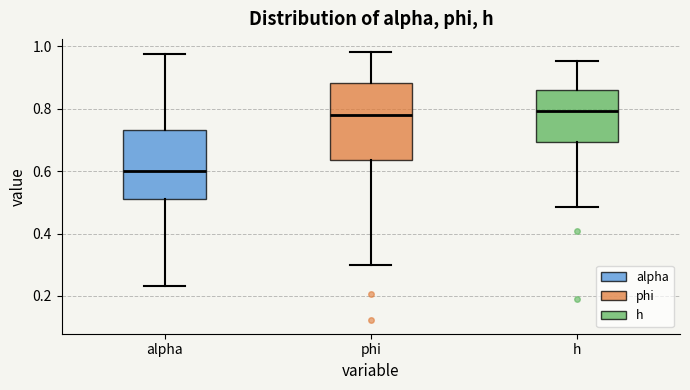

Reading left to right, read every box against the y-axis: the position of its median line, the range the box covers, and the ends of its whiskers. The values are not printed on the chart, so give them approximately, as read against the axis.

alpha: median 0.60, box 0.50 to 0.74, whiskers 0.24 to 0.98
phi: median 0.78, box 0.64 to 0.88, whiskers 0.30 to 0.98
h: median 0.80, box 0.70 to 0.86, whiskers 0.48 to 0.96